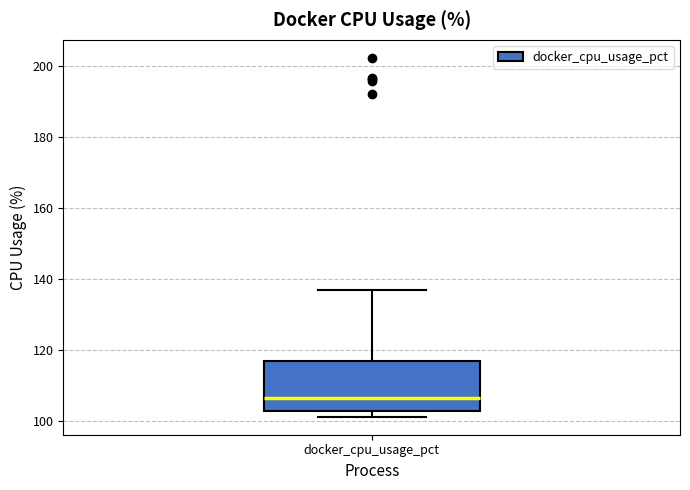

Read this box plot against the y-axis: the position of the median line, the range covered by the box, and the ends of both whiskers. The values are not printed on the chart, so give them approximately, as read against the axis.

median 106, box 102 to 116, whiskers 102 (just below the box's lower edge) to 136